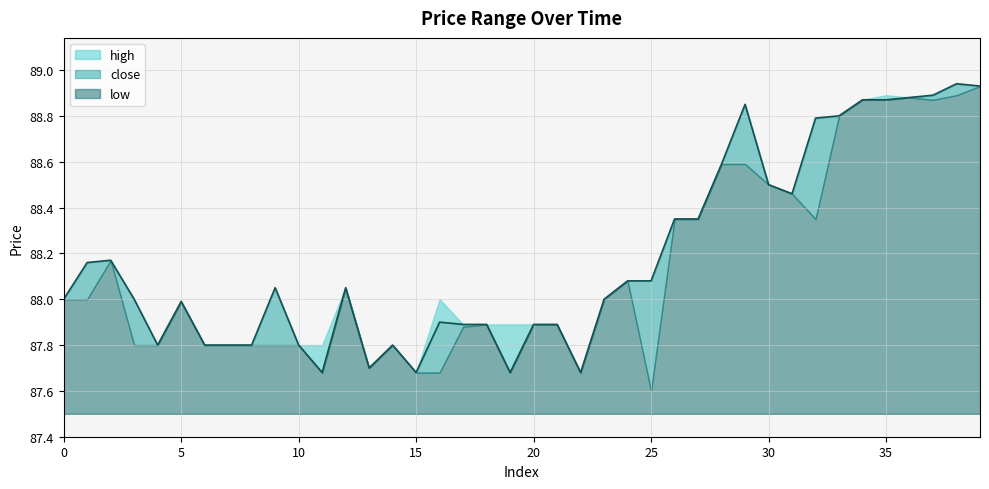

What is the value of the low point at the 38th from the left?

88.9